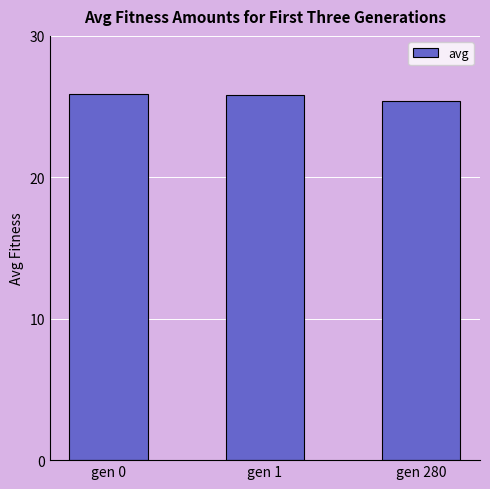

What is the ratio of the value at gen 280 to the value at gen 1?

1.0